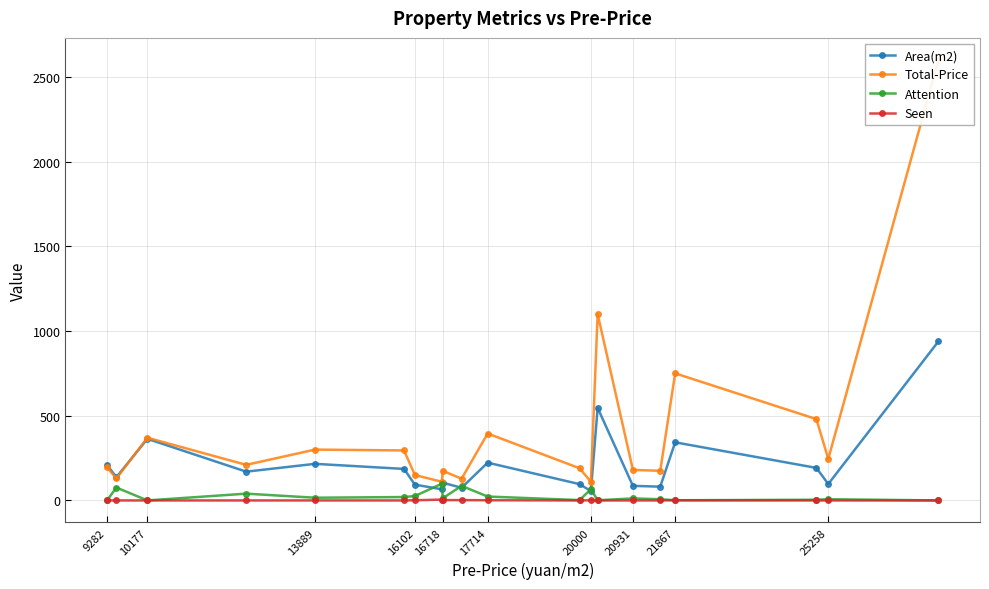

What are all the series names shown in the legend?

Area(m2), Total-Price, Attention, Seen